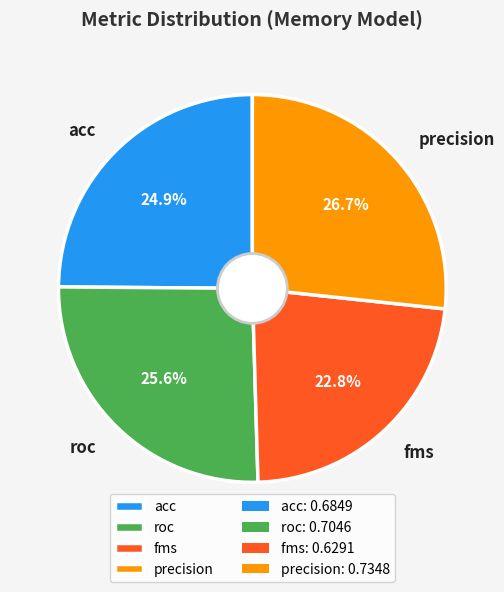

To the nearest percent, what is the combined percentage of fms and precision?

50%